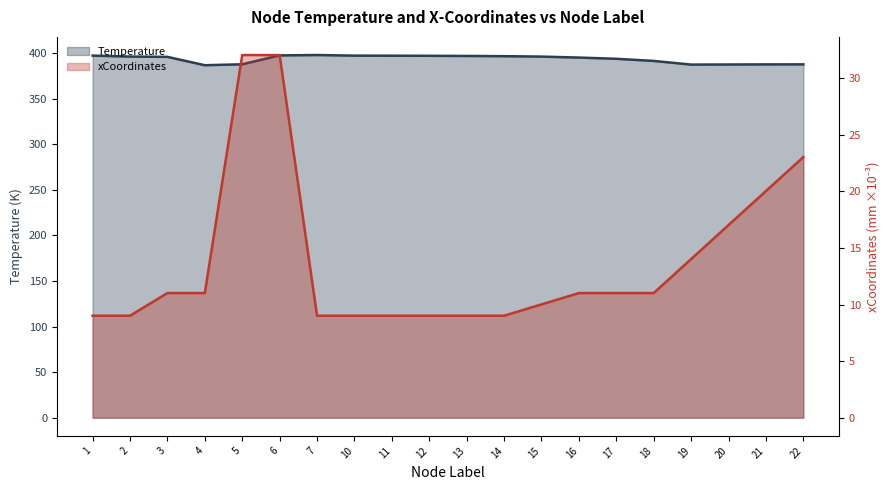

Reading left to right, what are all the values shown in this chart?

Temperature: 397.3	396.2	395.9	386.7	387.8	397.5	397.9	397.2	397.2	397.1	396.9	396.6	396.2	395.1	393.8	391.4	387.4	387.5	387.6	387.7
xCoordinates: 9.0	9.0	11.0	11.0	32.1	32.1	9.0	9.0	9.0	9.0	9.0	9.0	10.0	11.0	11.0	11.0	14.0	17.0	20.0	23.0